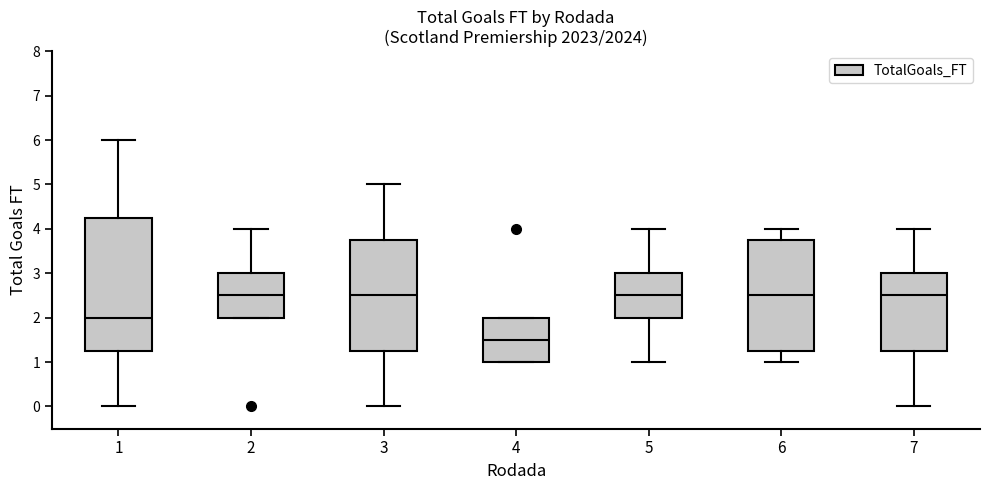

Reading left to right, transcribe this box plot: for each box, give where its median line is, the range the box spans, and where its two whiskers end, as read against the y-axis. The values are not printed on the chart, so give them approximately, as read against the axis.

1: median 2.0, box 1.3 to 4.3, whiskers 0.0 to 6.0
2: median 2.5, box 2.0 to 3.0, whiskers 2.0 to 4.0
3: median 2.5, box 1.3 to 3.8, whiskers 0.0 to 5.0
4: median 1.5, box 1.0 to 2.0, whiskers 1.0 to 2.0
5: median 2.5, box 2.0 to 3.0, whiskers 1.0 to 4.0
6: median 2.5, box 1.3 to 3.8, whiskers 1.0 to 4.0
7: median 2.5, box 1.3 to 3.0, whiskers 0.0 to 4.0